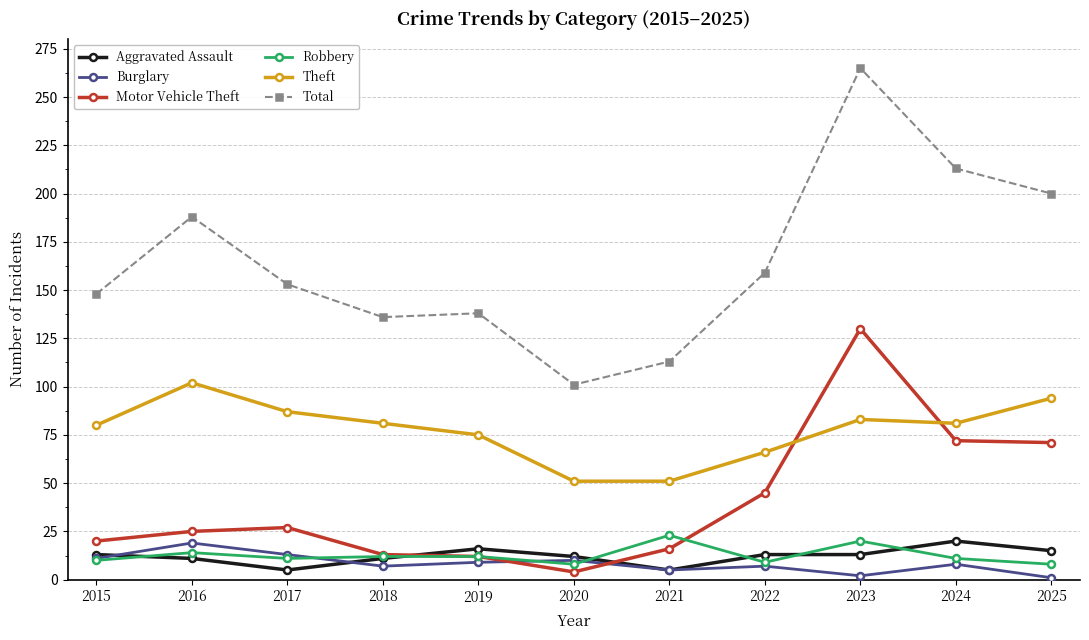

What is the difference between the maximum and second lowest values in the Aggravated Assault series?

15